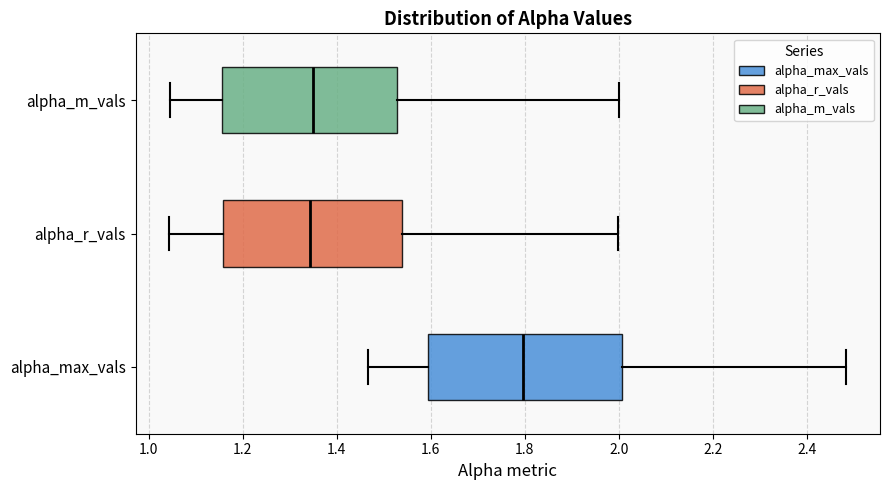

Reading bottom to top, read every box against the x-axis: the position of its median line, the range the box covers, and the ends of its whiskers. The values are not printed on the chart, so give them approximately, as read against the axis.

alpha_max_vals: median 1.80, box 1.60 to 2.00, whiskers 1.46 to 2.48
alpha_r_vals: median 1.34, box 1.16 to 1.54, whiskers 1.04 to 2.00
alpha_m_vals: median 1.34, box 1.16 to 1.52, whiskers 1.04 to 2.00